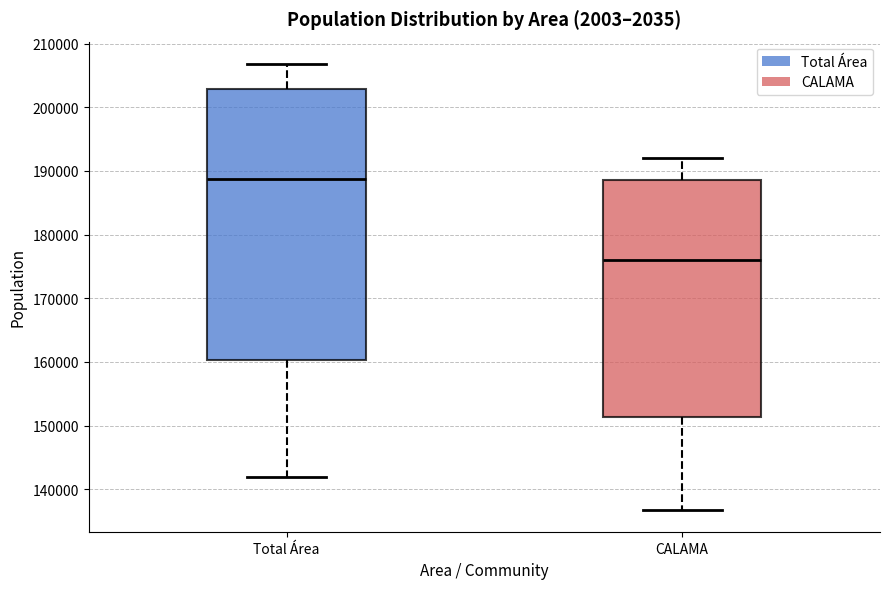

Which box's median line is the lowest?

CALAMA